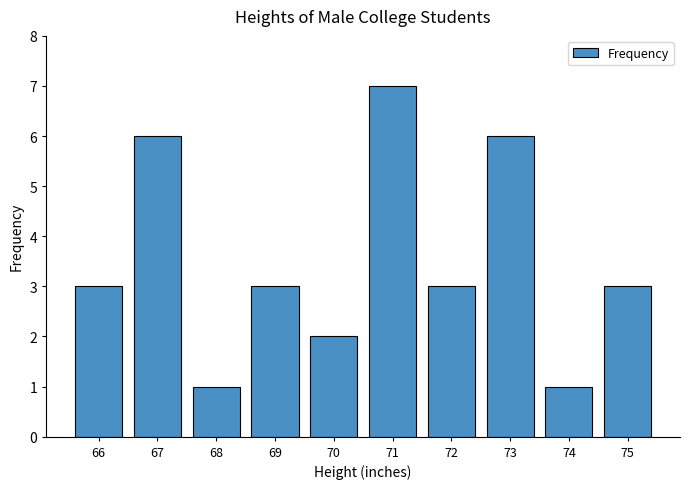

Reading left to right, transcribe all the data shown in this chart.

3	6	1	3	2	7	3	6	1	3